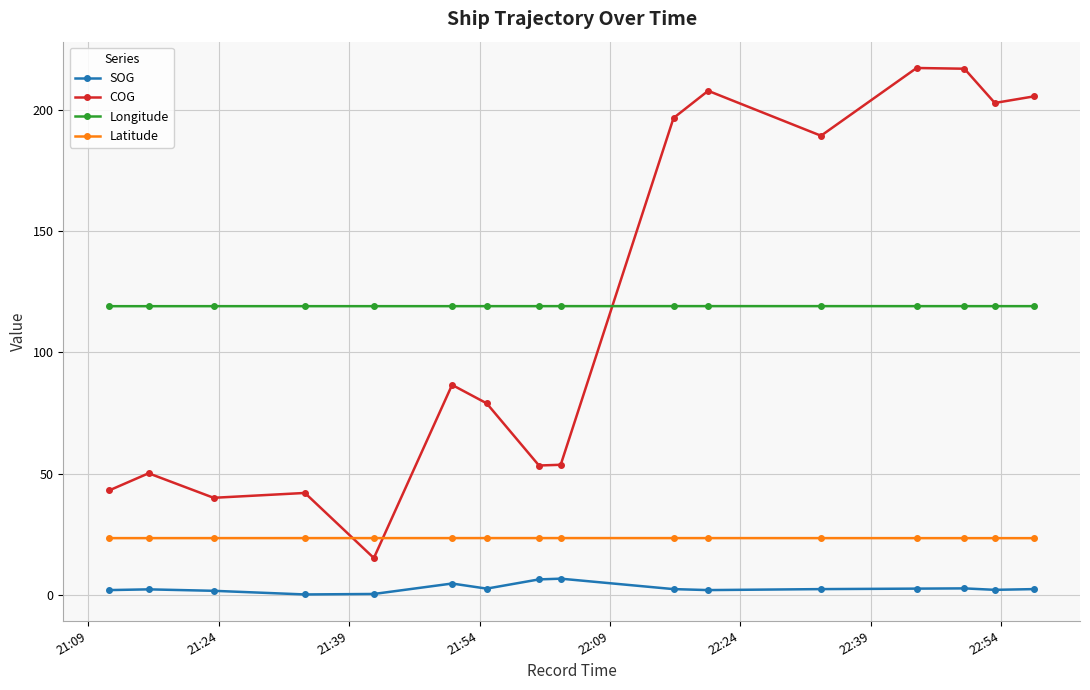

True or false: Latitude and SOG cross at least once.

False